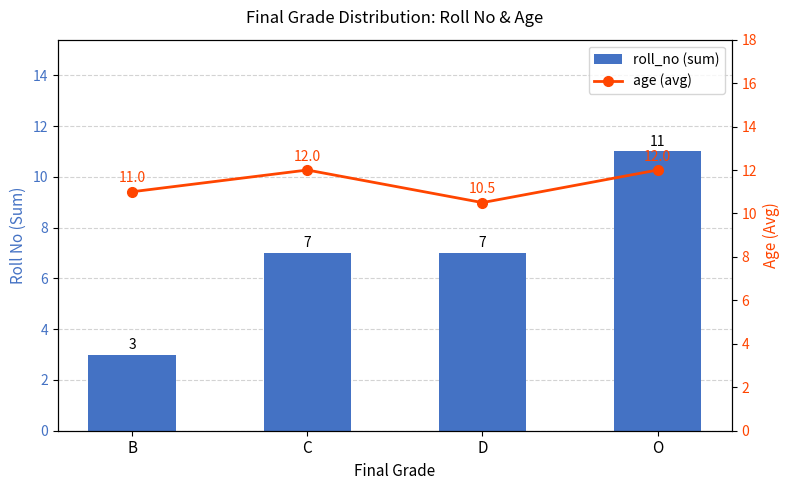

Does the chart contain any negative values?

No